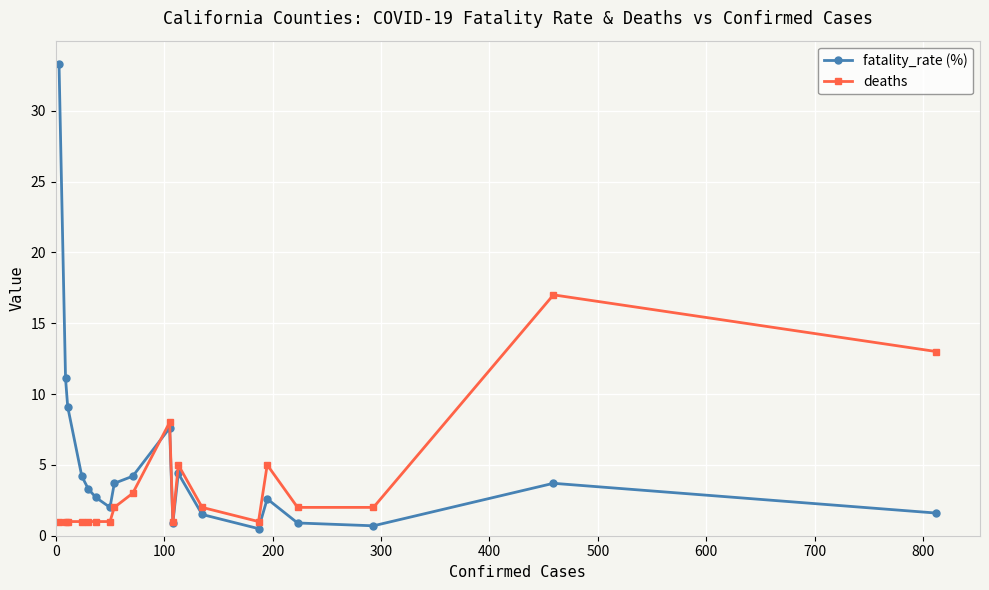

What is the greatest value displayed?

33.3